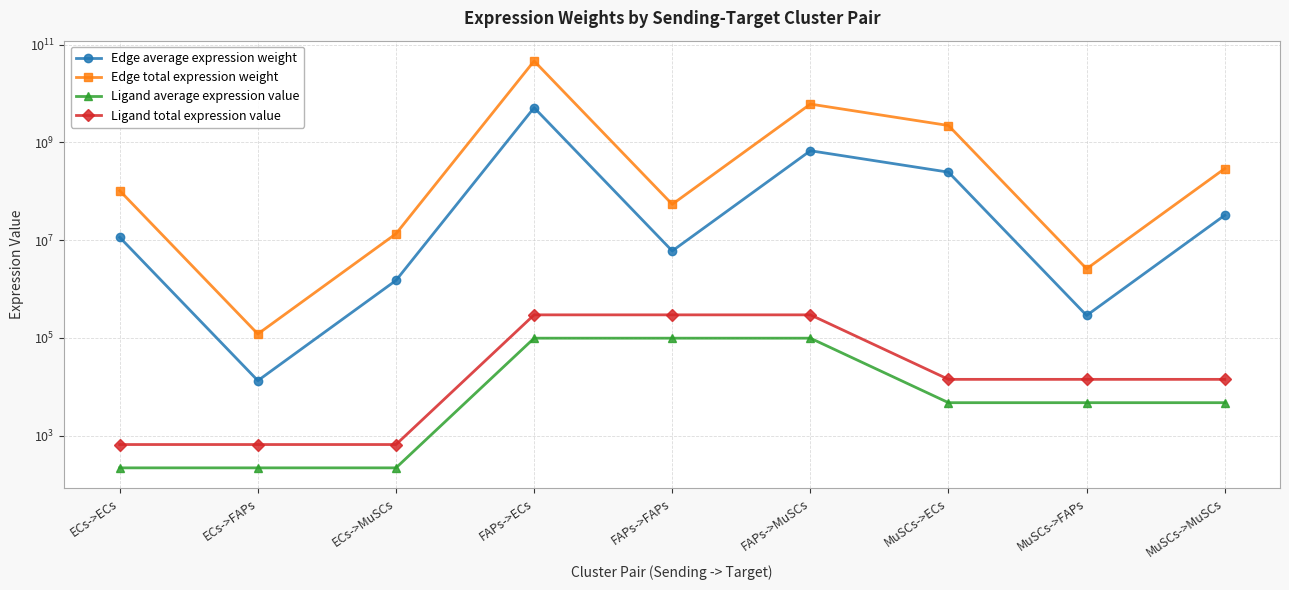

What is the maximum value for Ligand average expression value?

98586.0